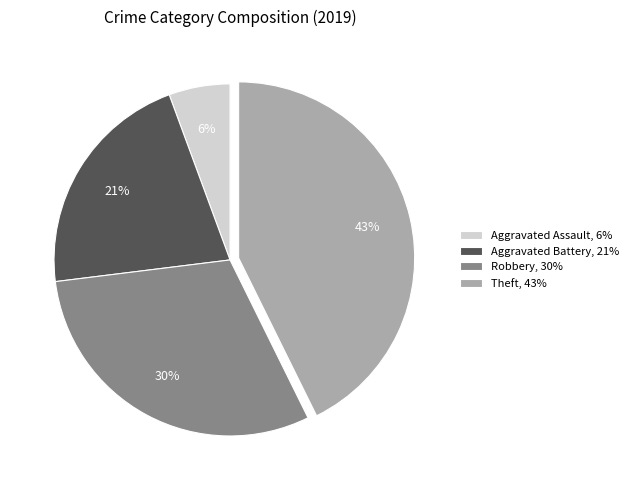

Combined, do Aggravated Assault, 6% and Aggravated Battery, 21% account for over 50%?

No